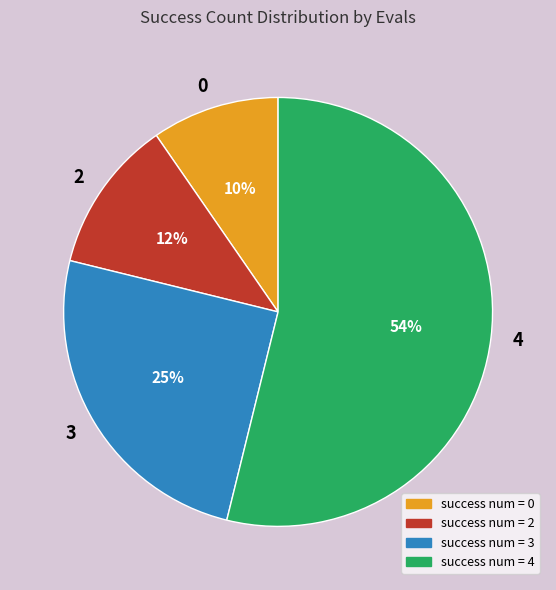

Count the number of slices in the pie.

4